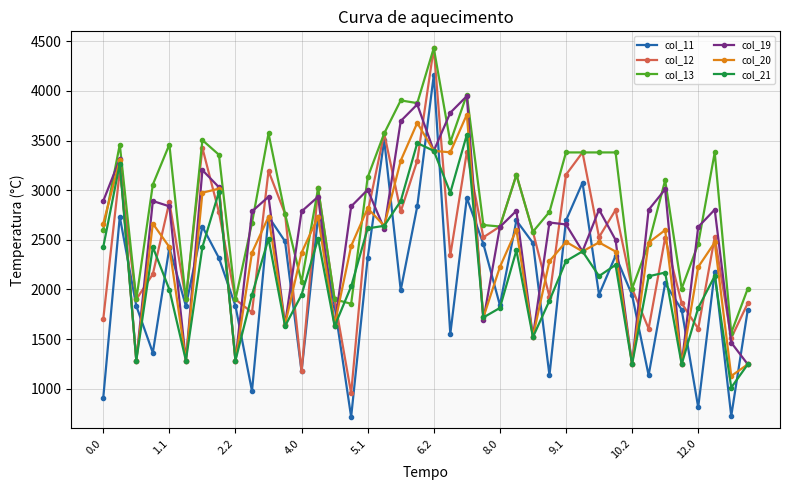

Which series has the largest total across all categories?

col_13